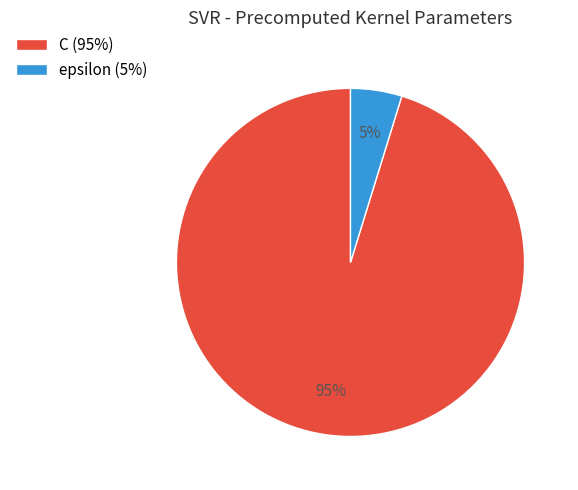

The C slice represents 95% of the pie. True or false?

True